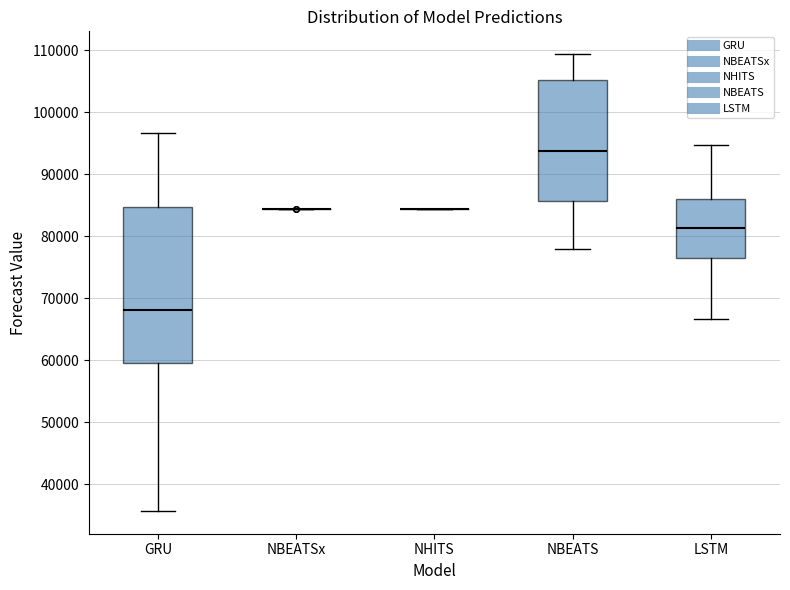

Reading left to right, read every box against the y-axis: the position of its median line, the range the box covers, and the ends of its whiskers. The values are not printed on the chart, so give them approximately, as read against the axis.

GRU: median 68000, box 60000 to 85000, whiskers 36000 to 97000
NBEATSx: box collapsed to a line at 84000, whiskers 84000 to 84000
NHITS: box collapsed to a line at 84000, whiskers 84000 to 84000
NBEATS: median 94000, box 86000 to 105000, whiskers 78000 to 109000
LSTM: median 81000, box 76000 to 86000, whiskers 67000 to 95000